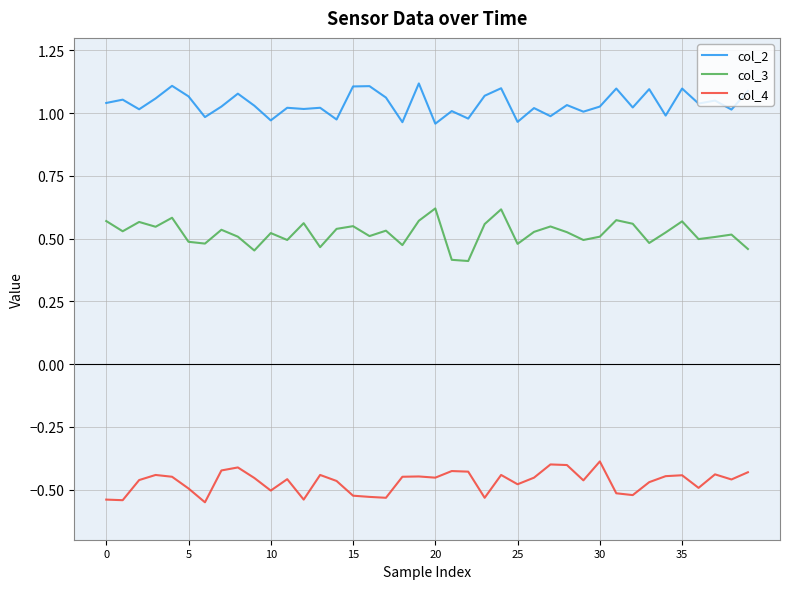

True or false: col_3 and col_2 intersect in this chart.

False